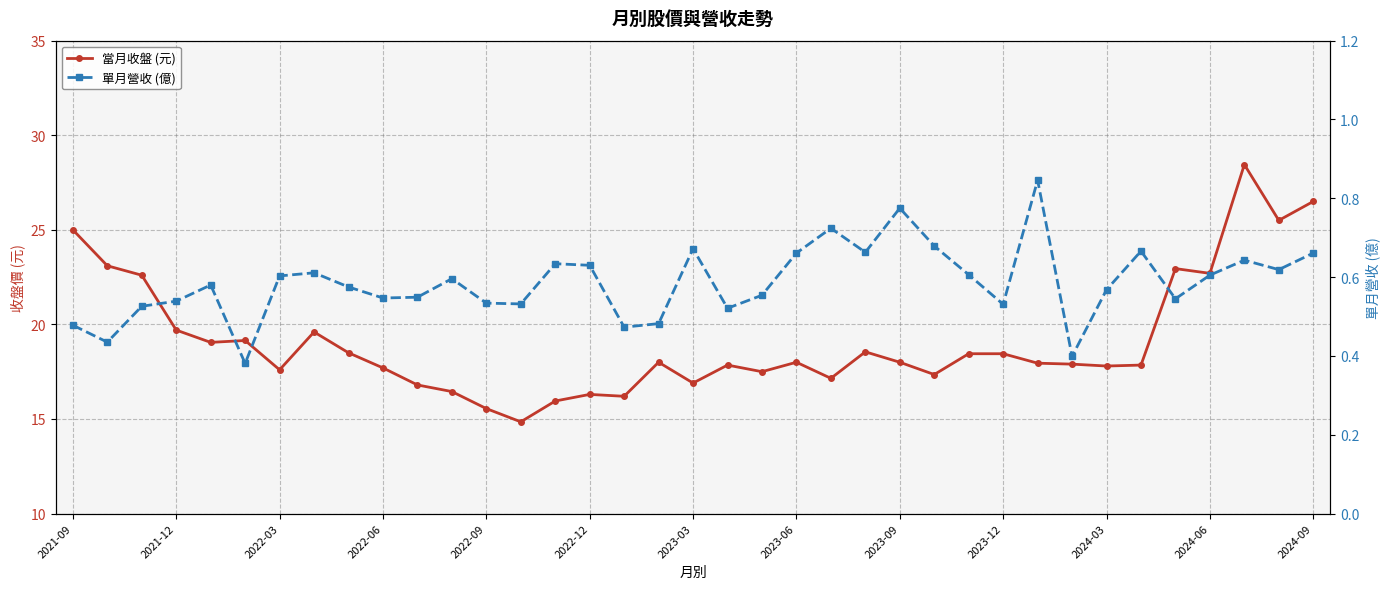

Count the 單月營收 (億) values in the range 0 to 1.

37